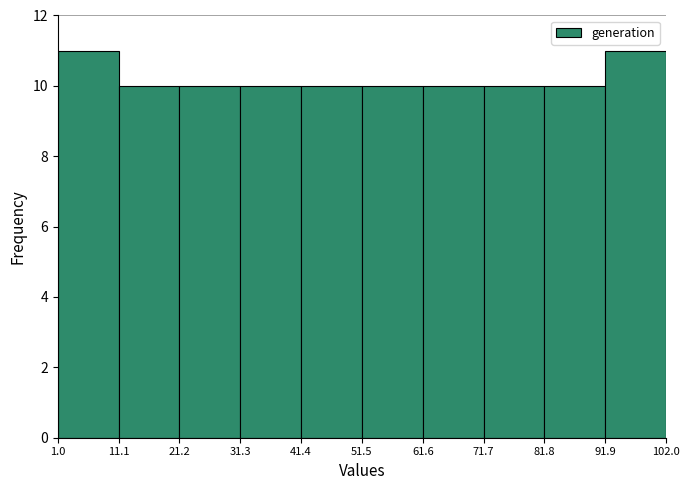

How tall is the bar that spans 61.6 to 71.7 on the x-axis? The values are not printed on the chart, so give them approximately, as read against the axis.

10